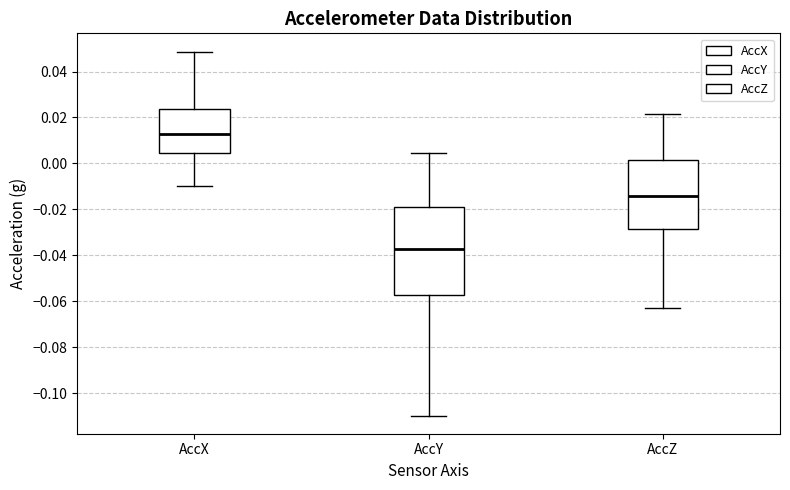

Which box is the tallest, from its lower edge to its upper edge?

AccY